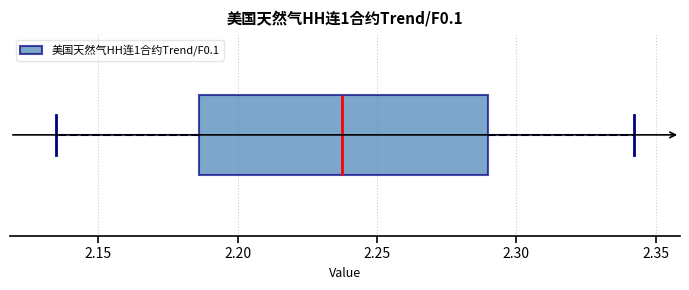

Transcribe this box plot: give where the median line is, the range the box spans, and where the two whiskers end, as read against the x-axis. The values are not printed on the chart, so give them approximately, as read against the axis.

median 2.240, box 2.185 to 2.290, whiskers 2.135 to 2.340